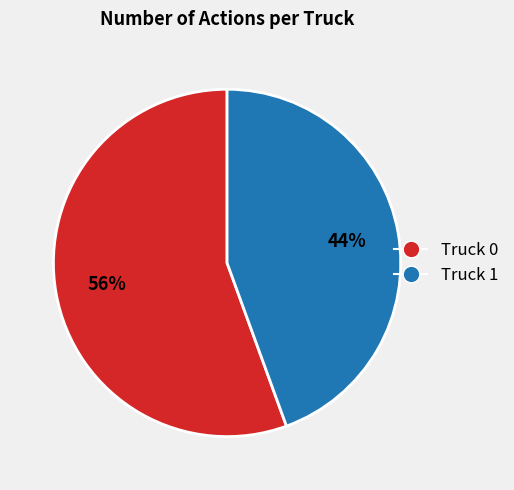

Which category has the biggest portion of the pie?

Truck 0